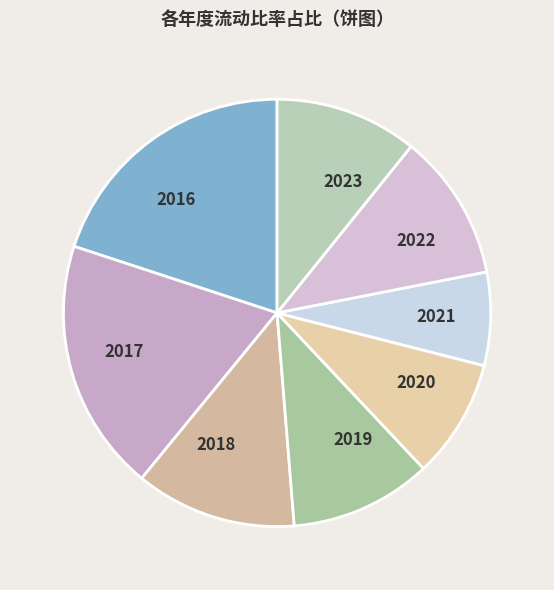

True or false: 2017 accounts for 27% of the total.

False